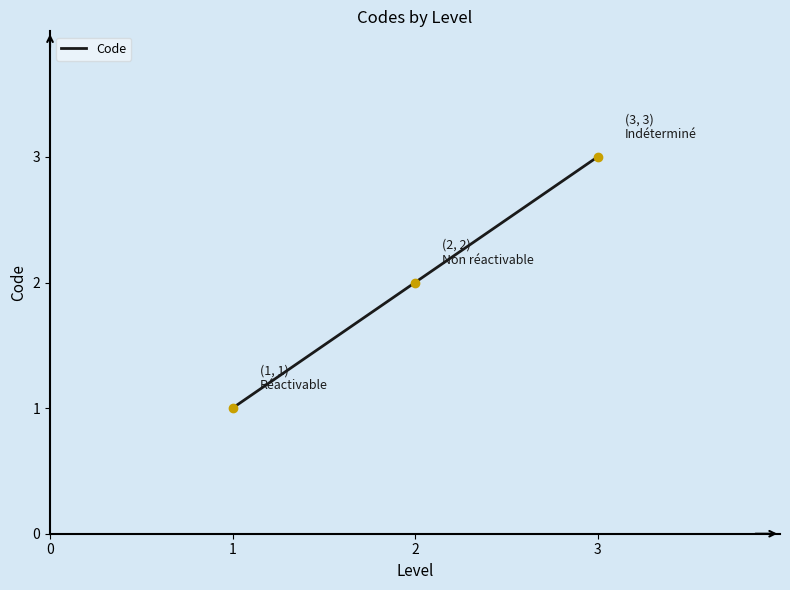

Reading left to right, what are all the values shown in this chart?

1	2	3